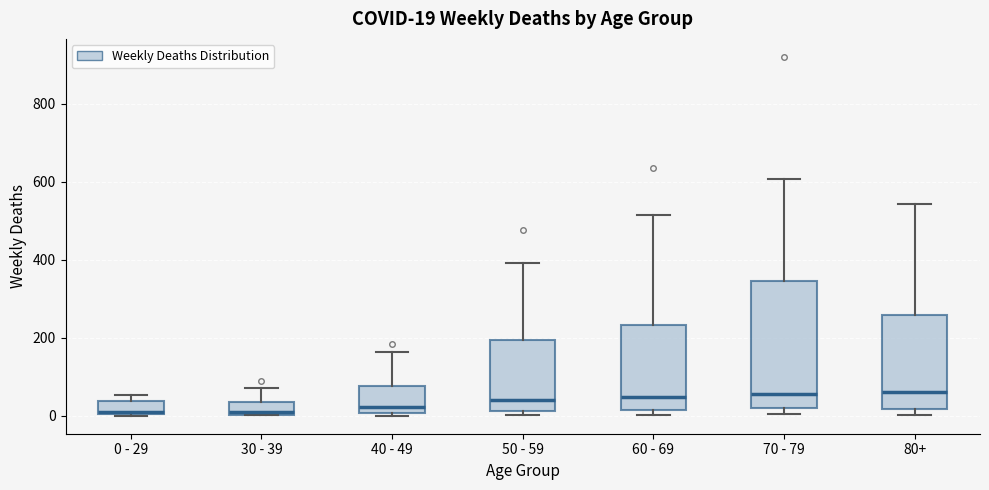

Comparing the boxes themselves (not the whiskers), which one is the tallest?

70 - 79